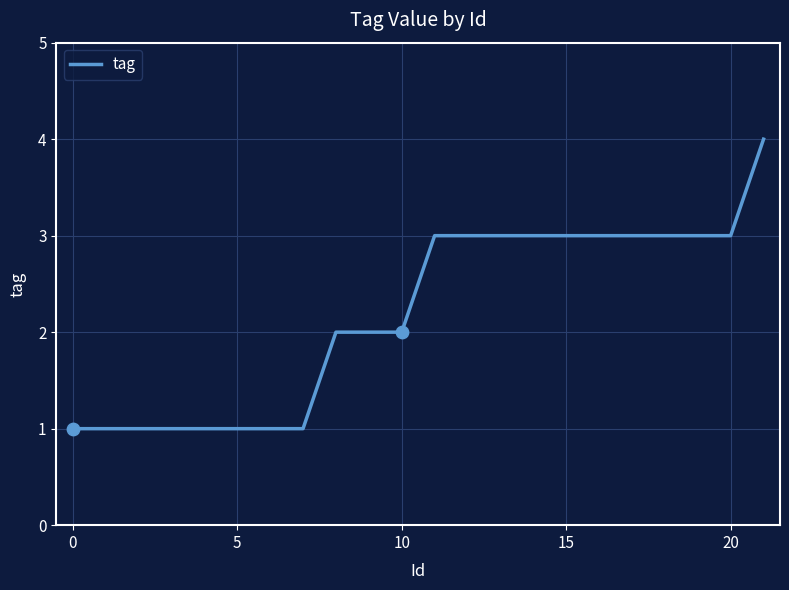

What is the maximum value shown in the chart?

4